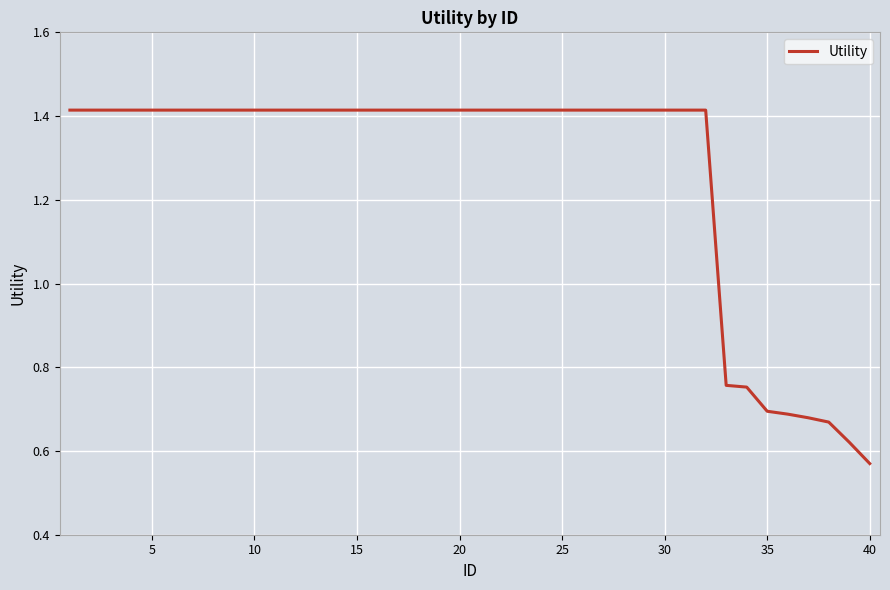

How many lines are shown in the chart?

1